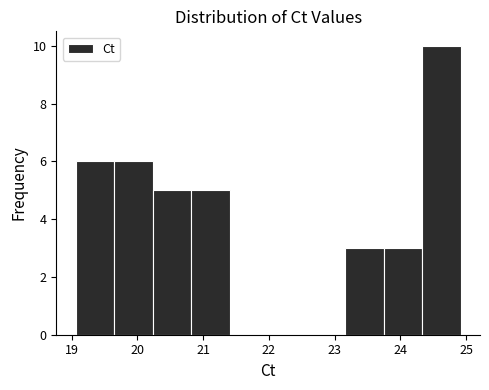

How tall is the bar that spans 23.7 to 24.3 on the x-axis? Neither the bar edges nor the heights are printed on the chart, so give them approximately, as read against the axes.

3